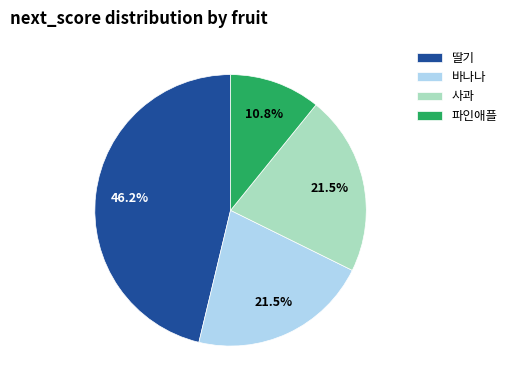

To the nearest percent, what is the combined percentage of 파인애플 and 바나나?

32%